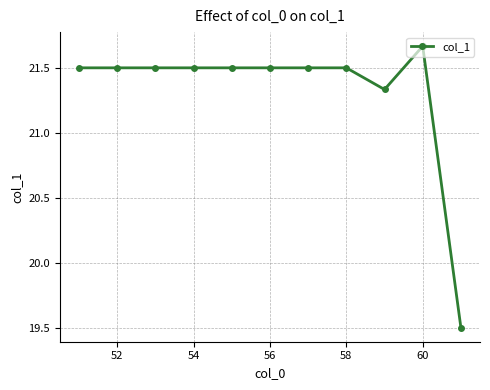

What is the minimum value shown in the chart?

19.5